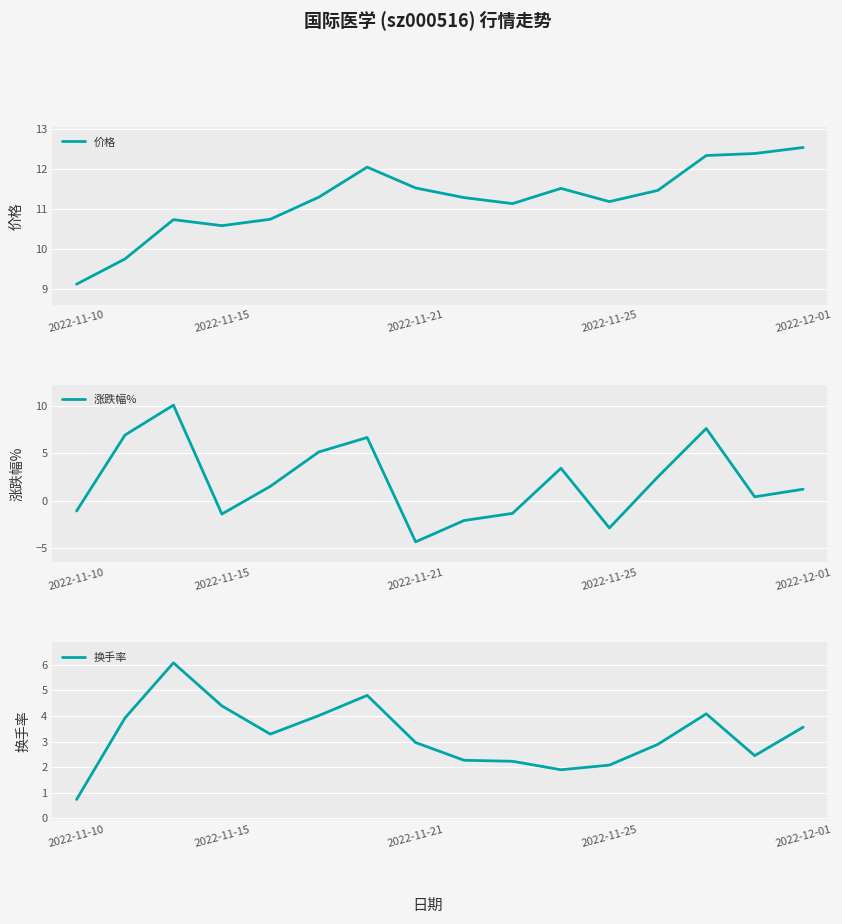

How many interior local valleys does the 价格 series have?

3